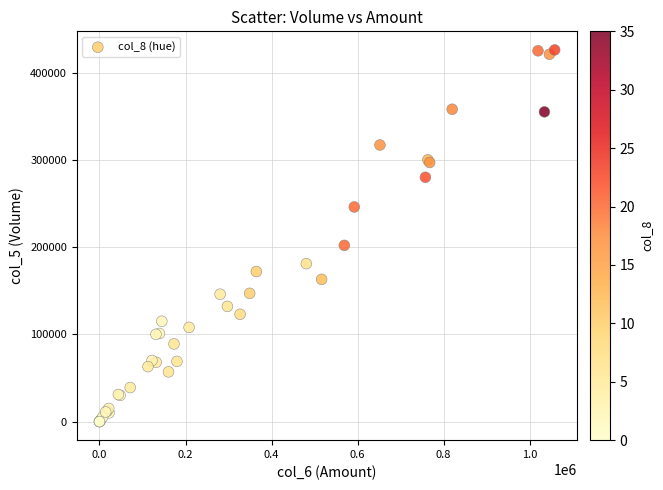

What Y value in the scatter plot is closest to 213000?

202000